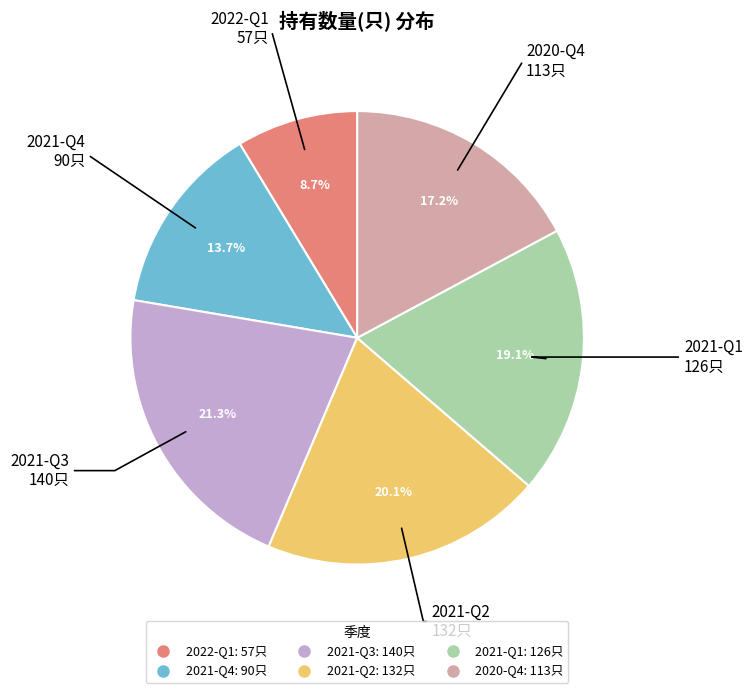

Which slice is the largest?

2021-Q3